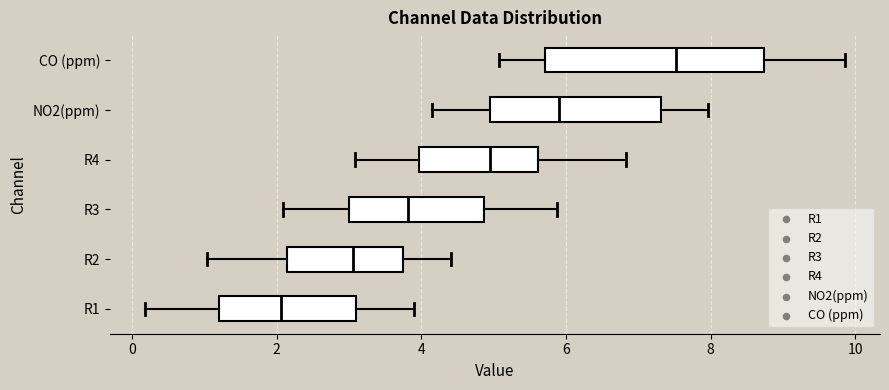

Which box's median line is the furthest to the left?

R1